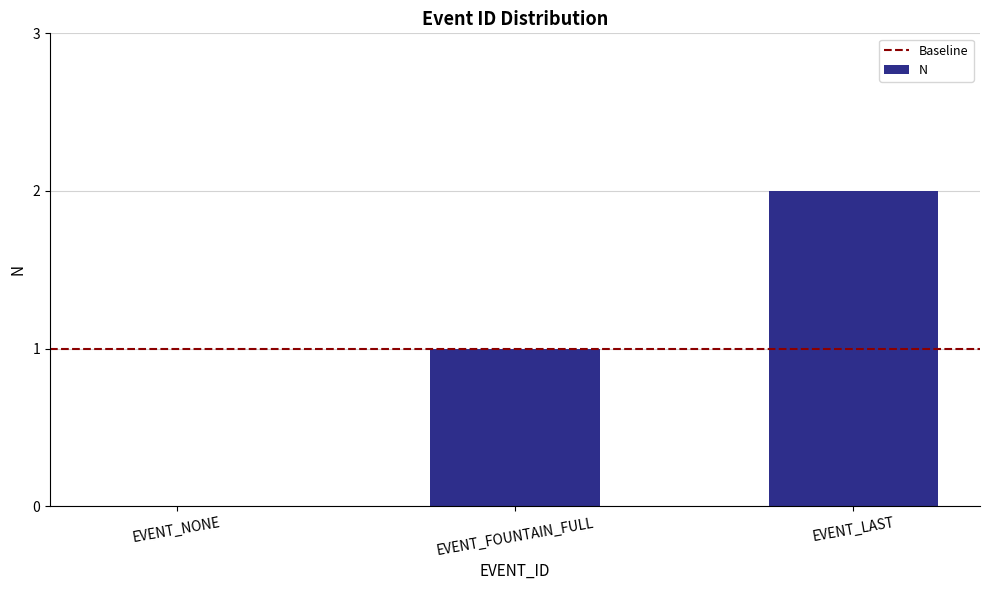

What is the sum of the values at EVENT_FOUNTAIN_FULL and EVENT_LAST?

3